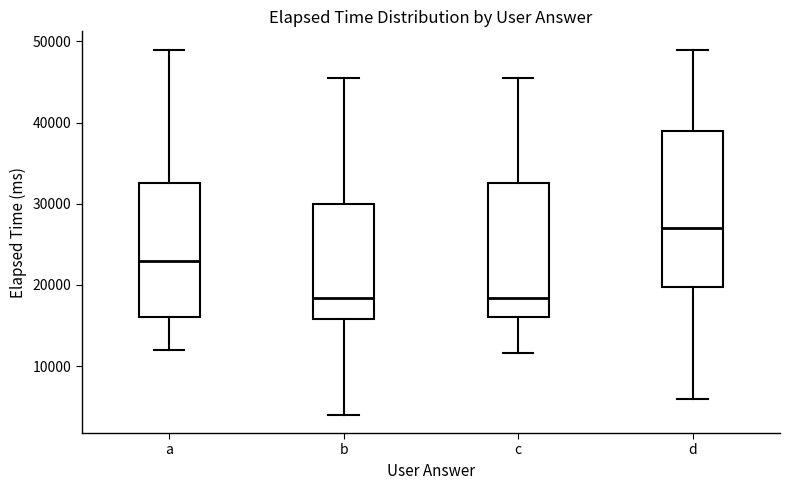

Which box's median line is the highest?

d